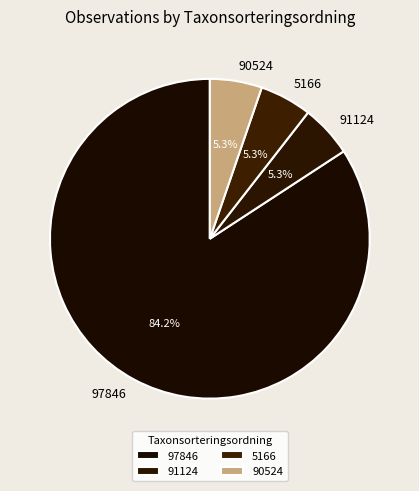

Count the number of slices in the pie.

4